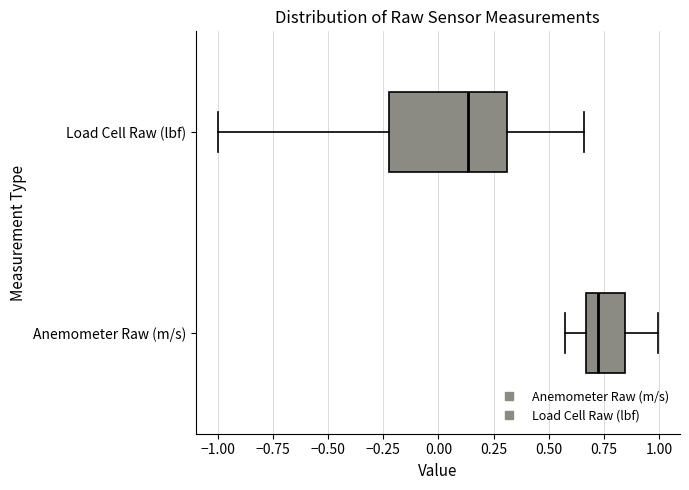

Where is the left edge of the box for Load Cell Raw (lbf) on the x-axis? The values are not printed on the chart, so give them approximately, as read against the axis.

-0.25